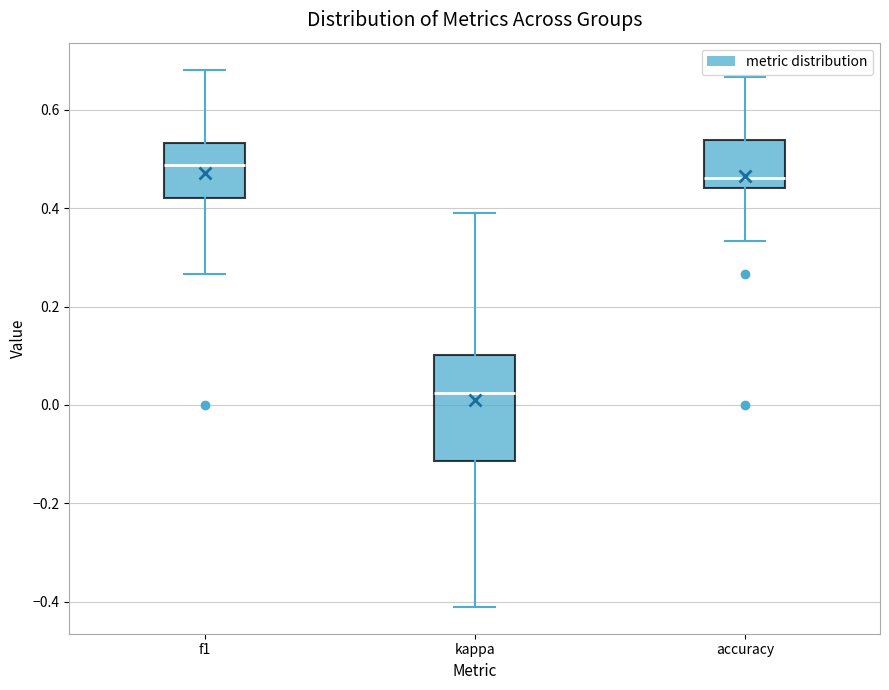

Comparing the boxes themselves (not the whiskers), which one is the tallest?

kappa